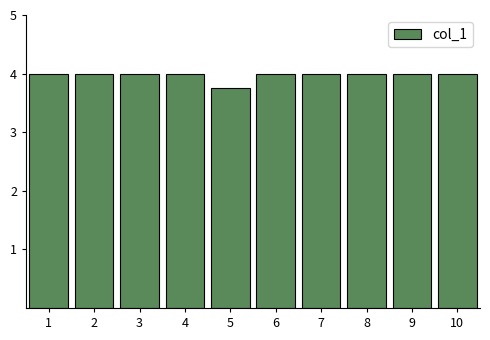

Reading right to left, transcribe all the data shown in this chart.

10=4.0	9=4.0	8=4.0	7=4.0	6=4.0	5=3.8	4=4.0	3=4.0	2=4.0	1=4.0